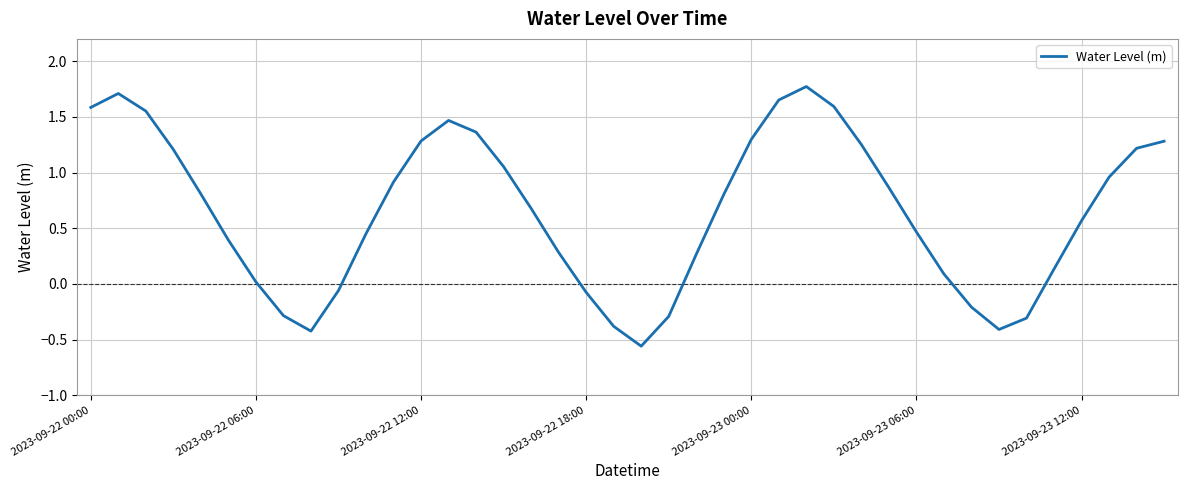

What is the difference between the maximum and minimum values?

2.3